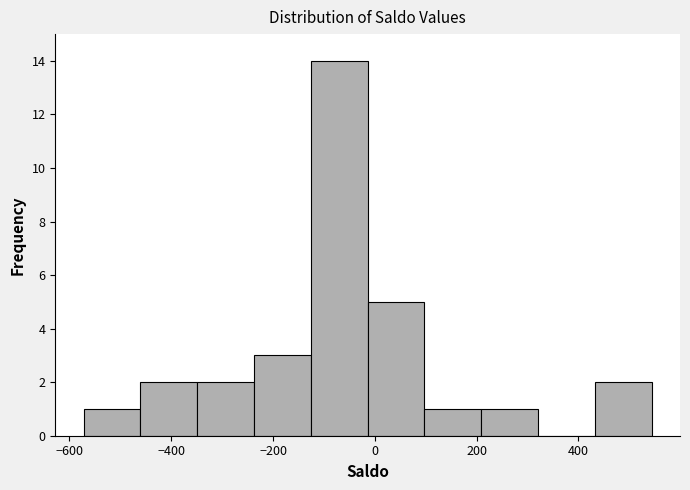

Reading left to right, list every bar in this chart as the range it spans on the x-axis followed by its height. Neither the bar edges nor the heights are printed on the chart, so give them approximately, as read against the axes.

-580 to -460: 1
-460 to -340: 2
-340 to -240: 2
-240 to -120: 3
-120 to -20: 14
-20 to 100: 5
100 to 200: 1
200 to 320: 1
320 to 440: 0
440 to 540: 2